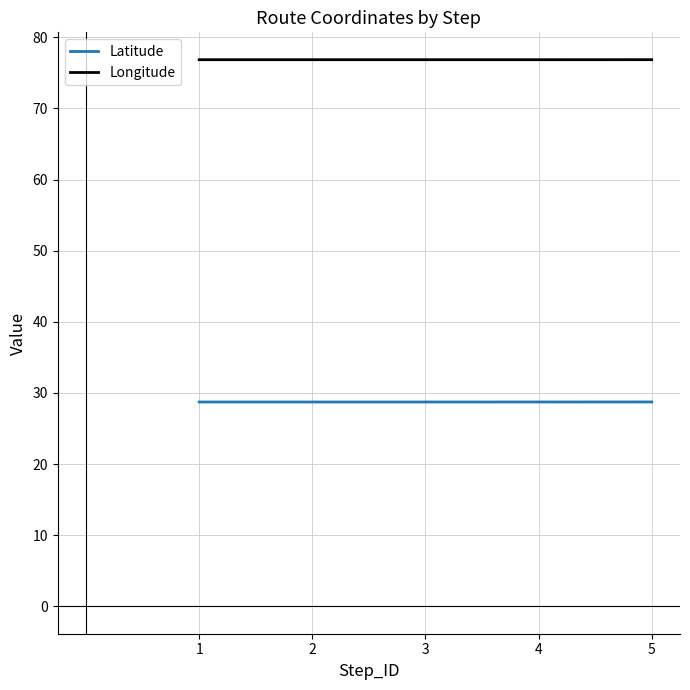

The Latitude series shows 41.1 at 5. True or false?

False